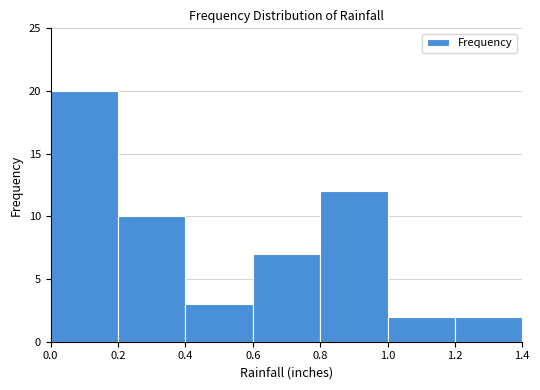

Reading left to right, list every bar in this chart as the range it spans on the x-axis followed by its height. The values are not printed on the chart, so give them approximately, as read against the axis.

0.0 to 0.2: 20
0.2 to 0.4: 10
0.4 to 0.6: 3
0.6 to 0.8: 7
0.8 to 1.0: 12
1.0 to 1.2: 2
1.2 to 1.4: 2